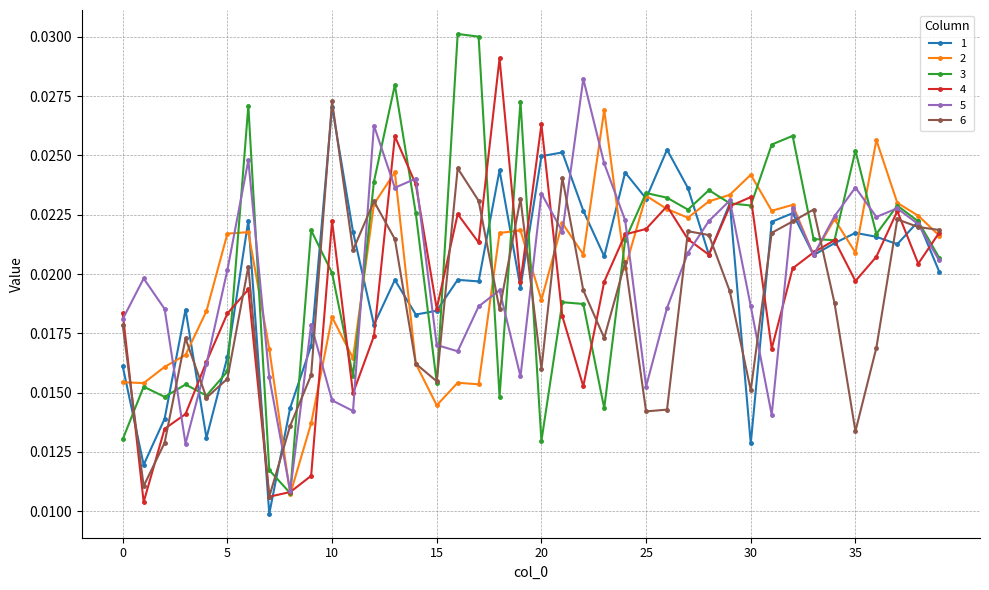

At how many categories does at least one series exceed 0?

40